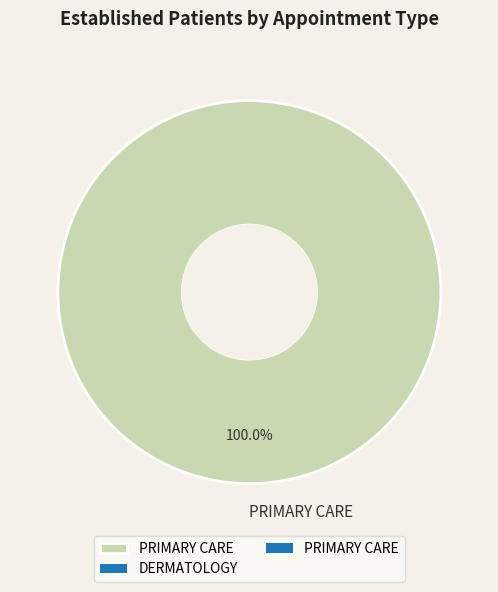

How many slices are in this pie chart?

1